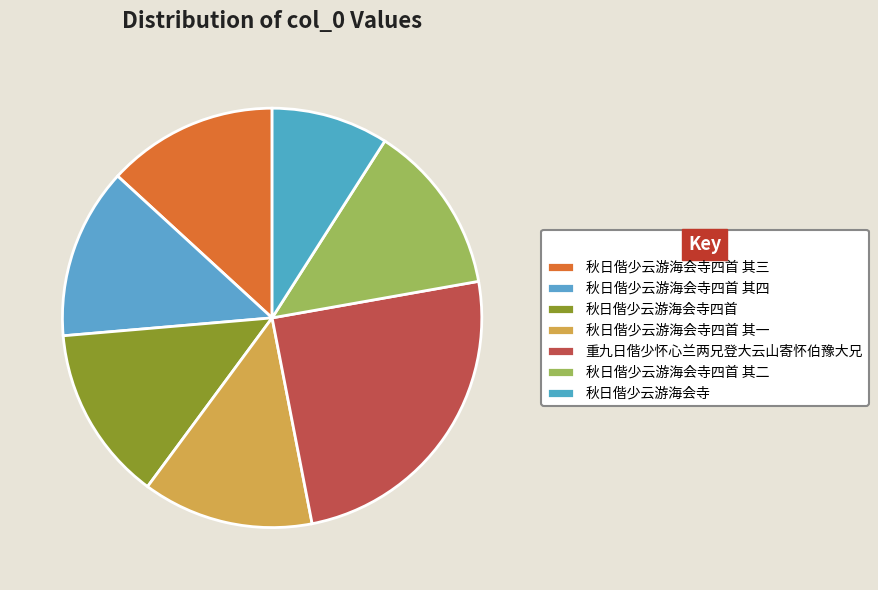

Is there a majority slice in this chart?

No